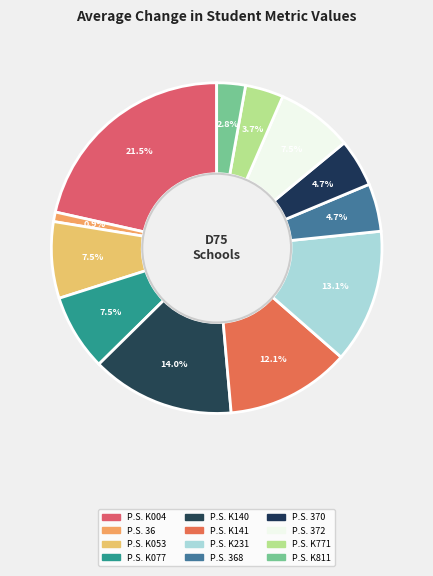

Does any single category account for the majority?

No